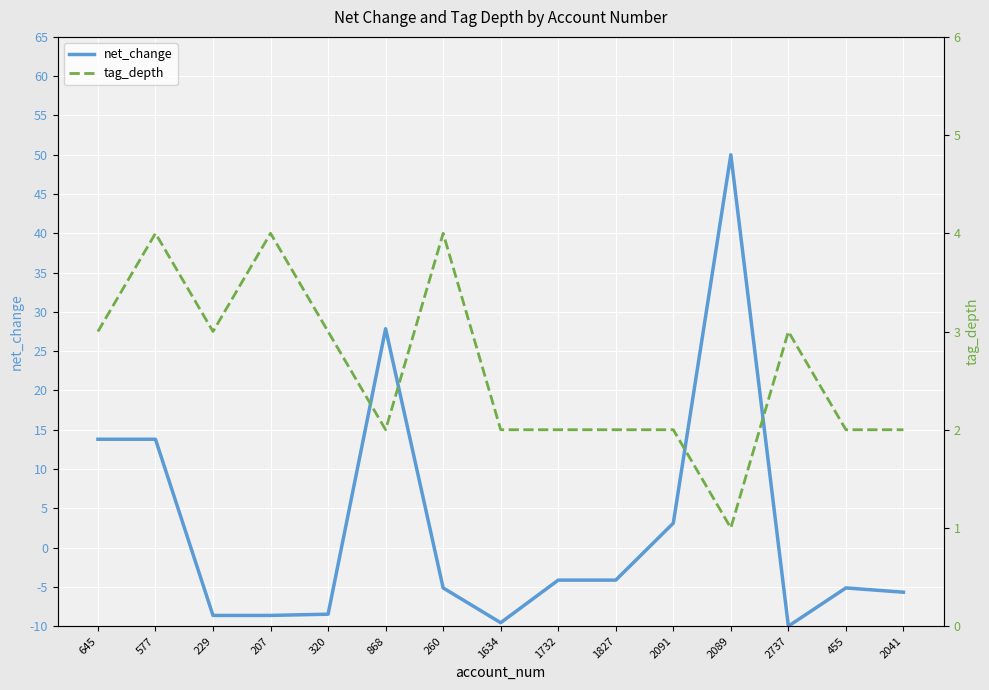

True or false: net_change has a value of -5.7 at 2041.

True